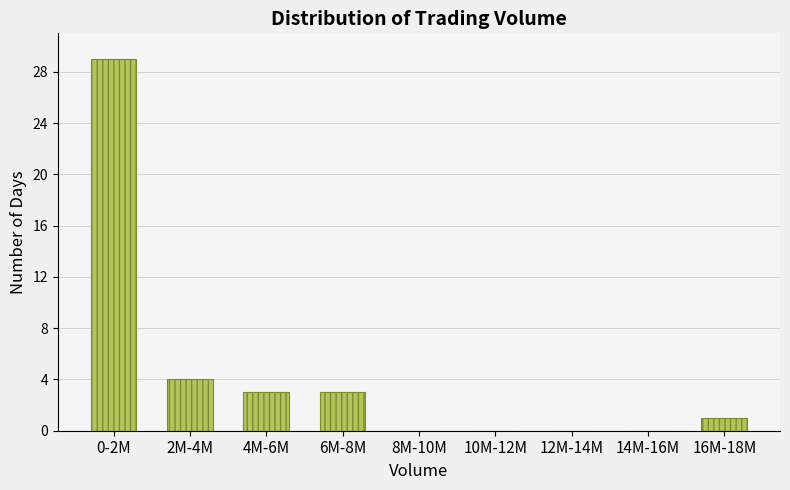

Reading left to right, list all the values displayed in this chart.

0-2M=29	2M-4M=4	4M-6M=3	6M-8M=3	8M-10M=0	10M-12M=0	12M-14M=0	14M-16M=0	16M-18M=1